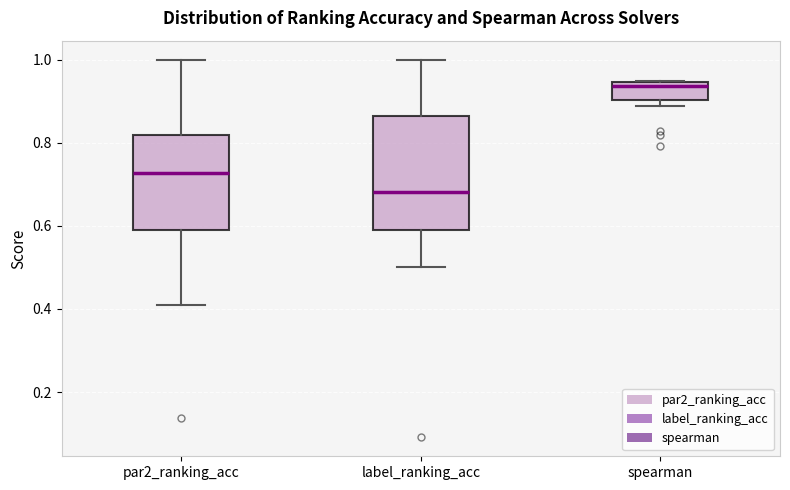

Reading left to right, read every box against the y-axis: the position of its median line, the range the box covers, and the ends of its whiskers. The values are not printed on the chart, so give them approximately, as read against the axis.

par2_ranking_acc: median 0.72, box 0.60 to 0.82, whiskers 0.40 to 1.00
label_ranking_acc: median 0.68, box 0.60 to 0.86, whiskers 0.50 to 1.00
spearman: median 0.94 (just below the box's upper edge), box 0.90 to 0.94, whiskers 0.88 to 0.94